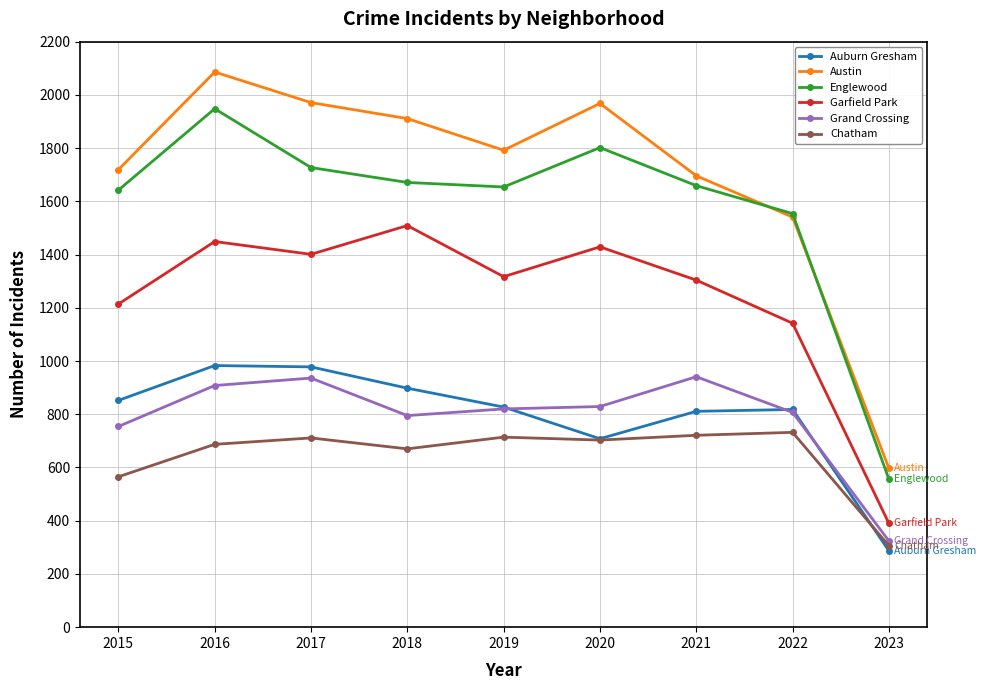

Is it true that Auburn Gresham equals 447 at 2023?

False